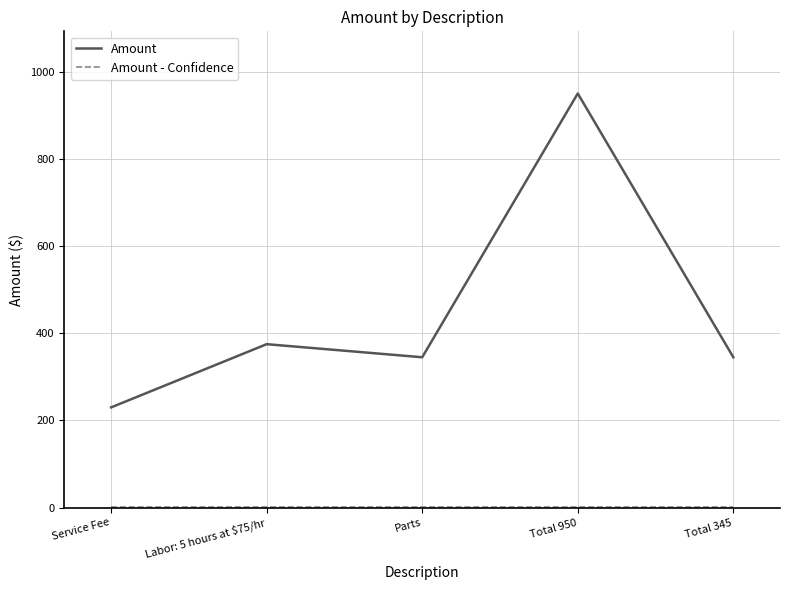

What is the difference between the second highest and second lowest values in the Amount series?

30